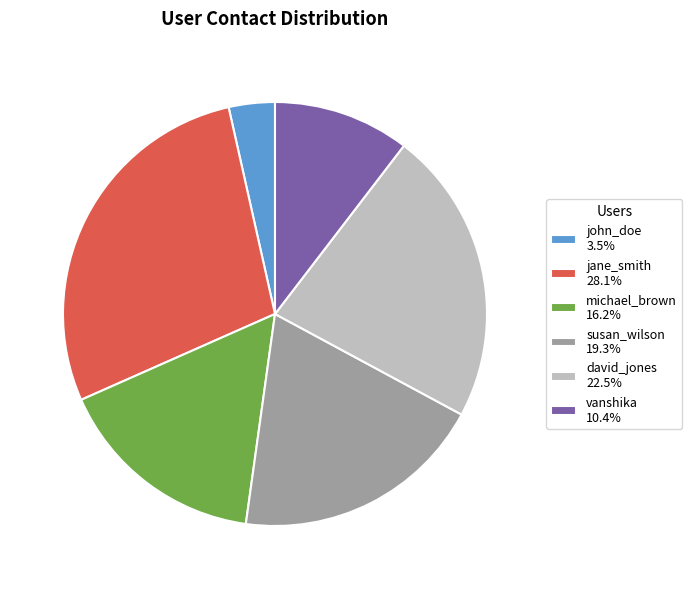

How many slices are in this pie chart?

6